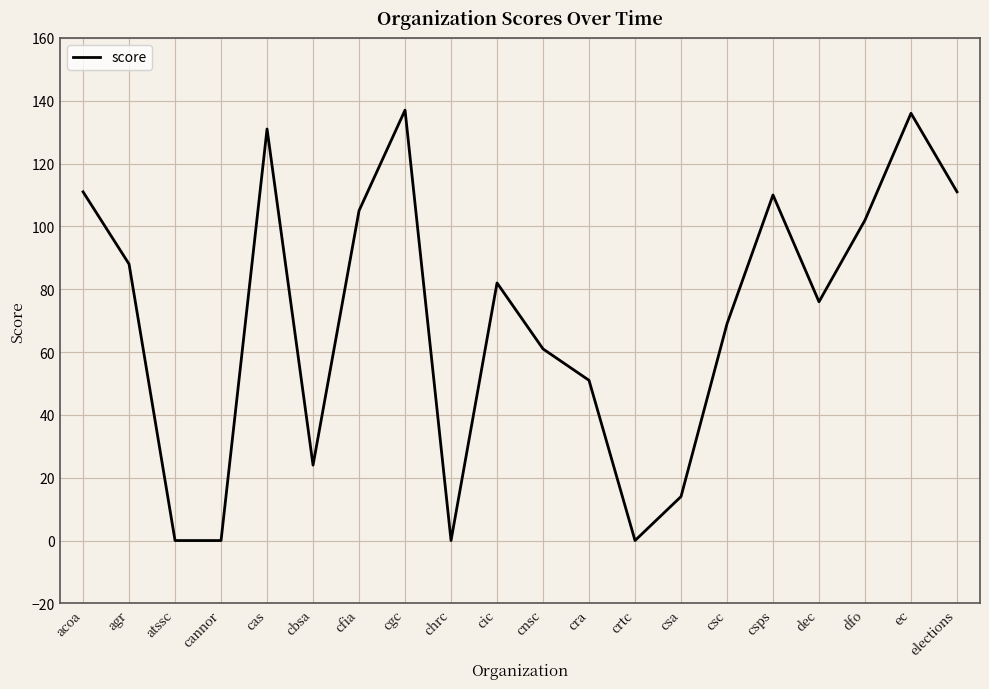

What is the change in value from agr to cic?

-6